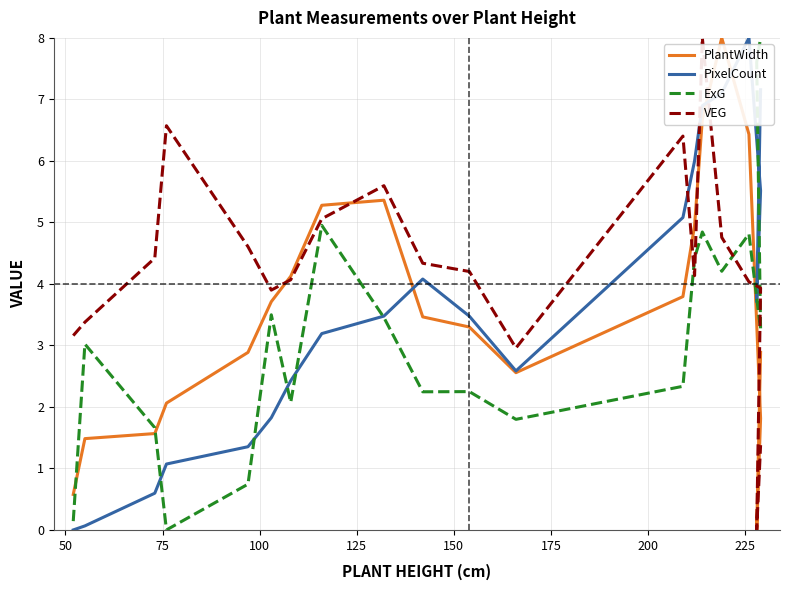

True or false: PixelCount has more than 2 interior local peaks.

False